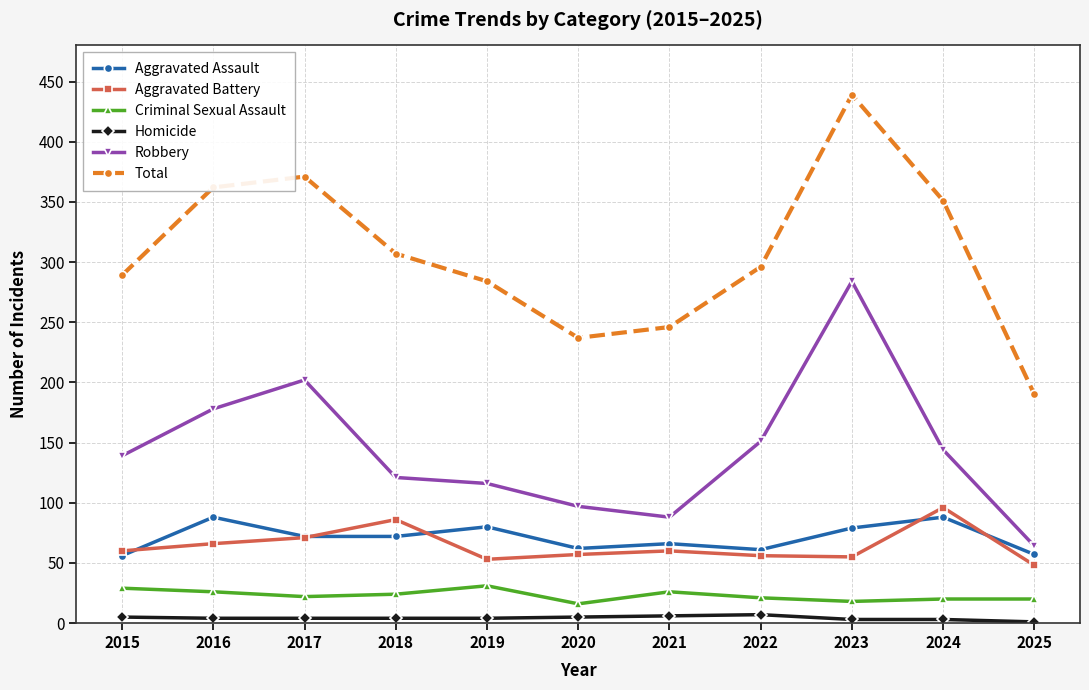

The value of Robbery at 2024 is 144. True or false?

True